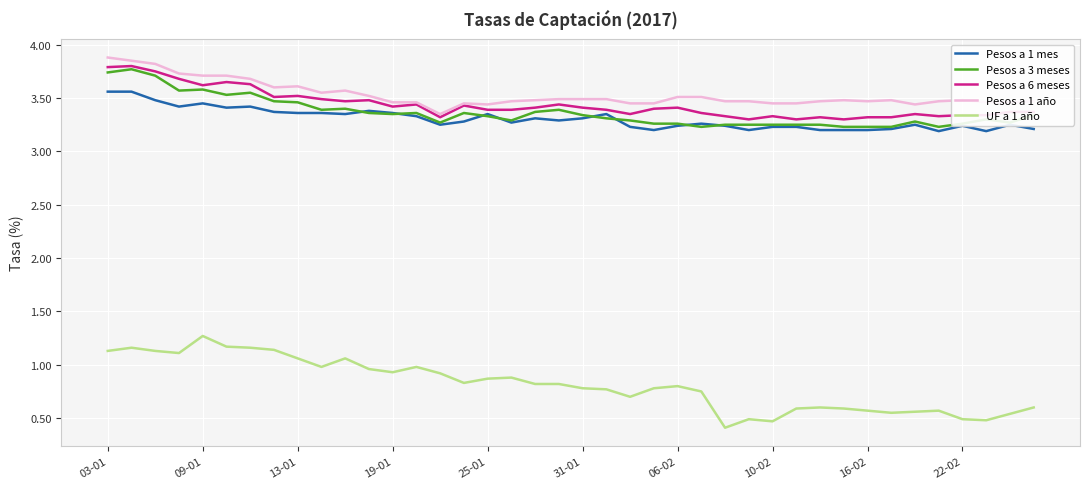

Which series has the largest range (max minus min)?

UF a 1 año